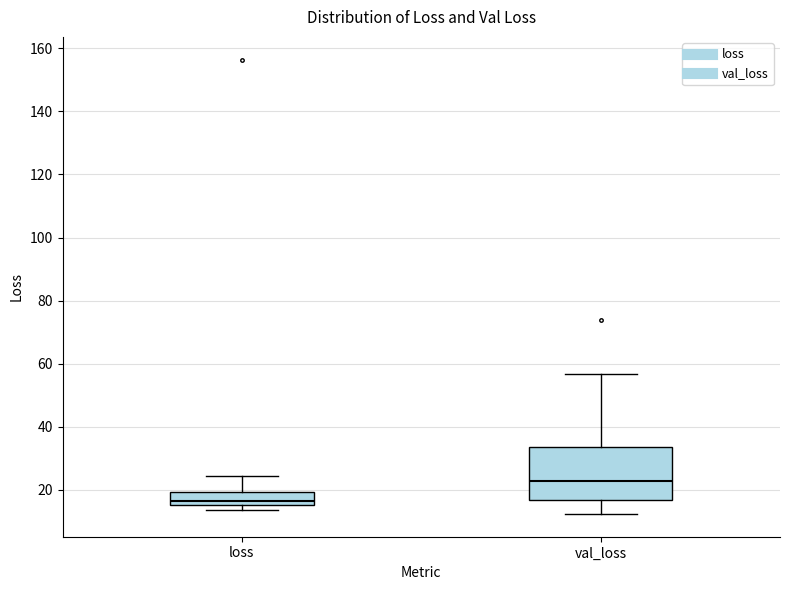

Reading left to right, read every box against the y-axis: the position of its median line, the range the box covers, and the ends of its whiskers. The values are not printed on the chart, so give them approximately, as read against the axis.

loss: median 16 (just above the box's lower edge), box 16 to 20, whiskers 14 to 24
val_loss: median 22, box 16 to 34, whiskers 12 to 56